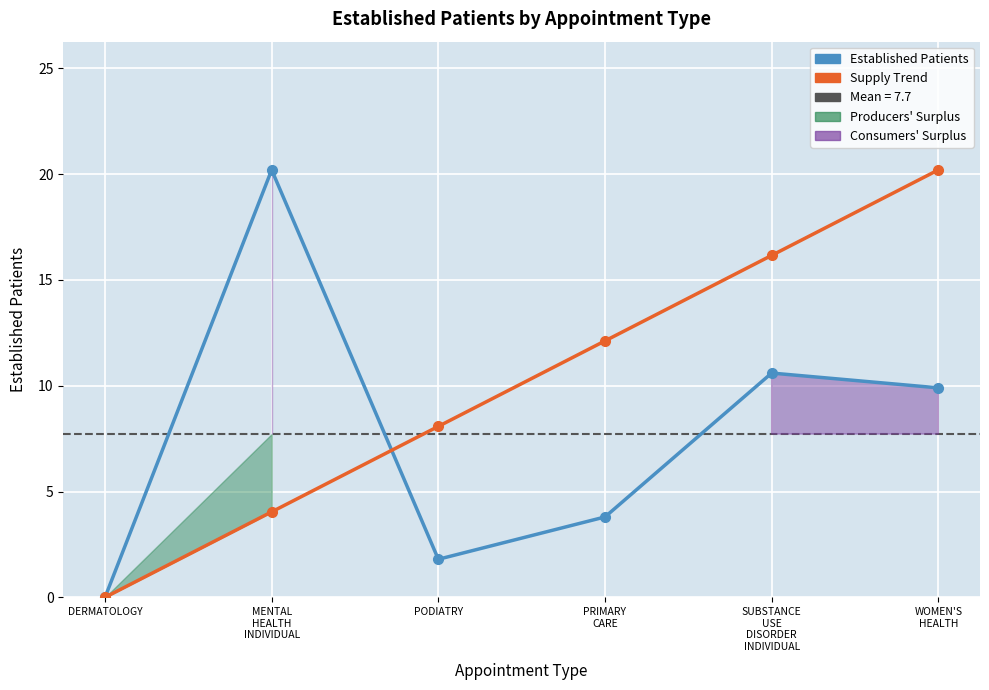

What is the sum of the Supply Trend values at SUBSTANCE
USE
DISORDER
INDIVIDUAL and PRIMARY
CARE?

28.3